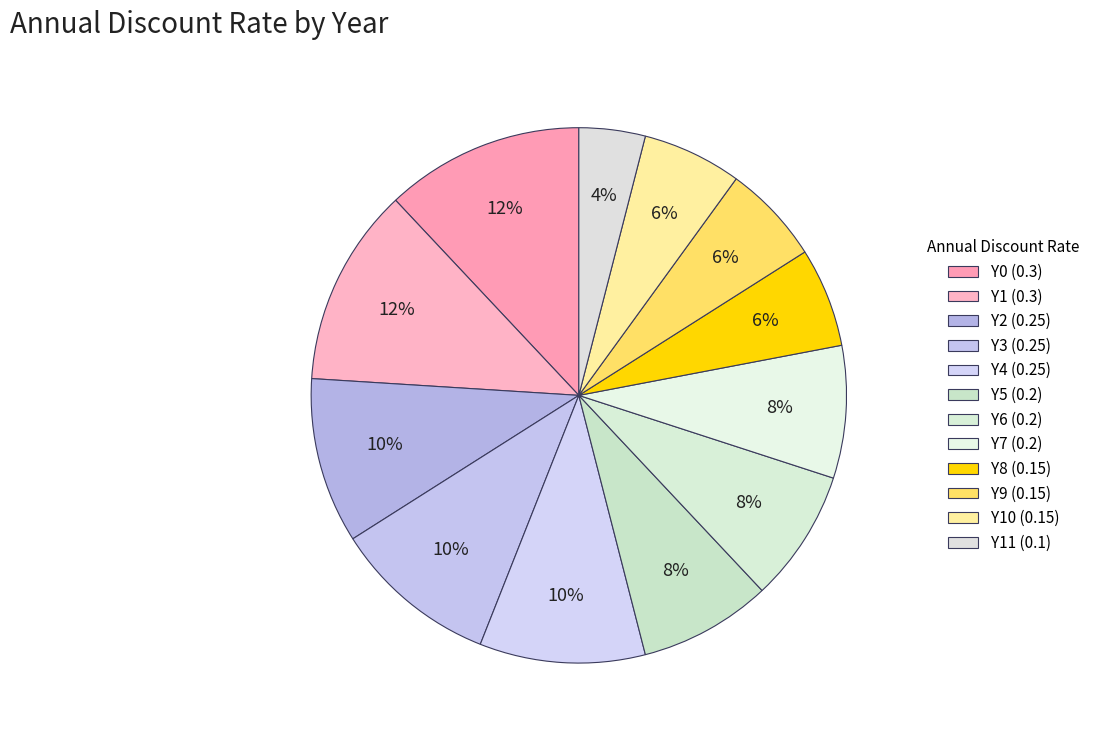

What is the smallest slice in the pie chart?

Y11